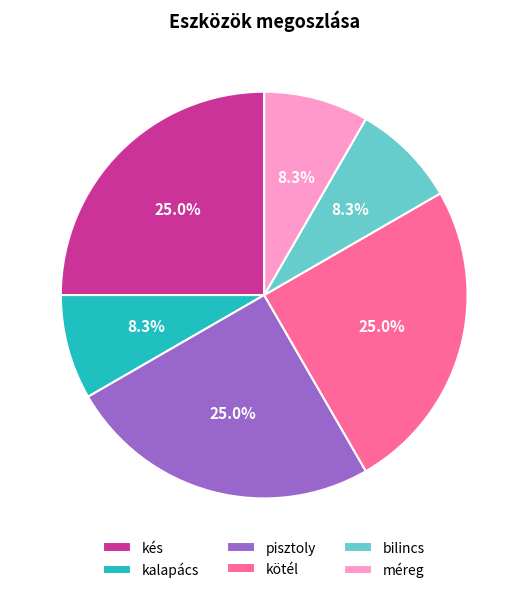

Between kés and méreg, which is larger?

kés